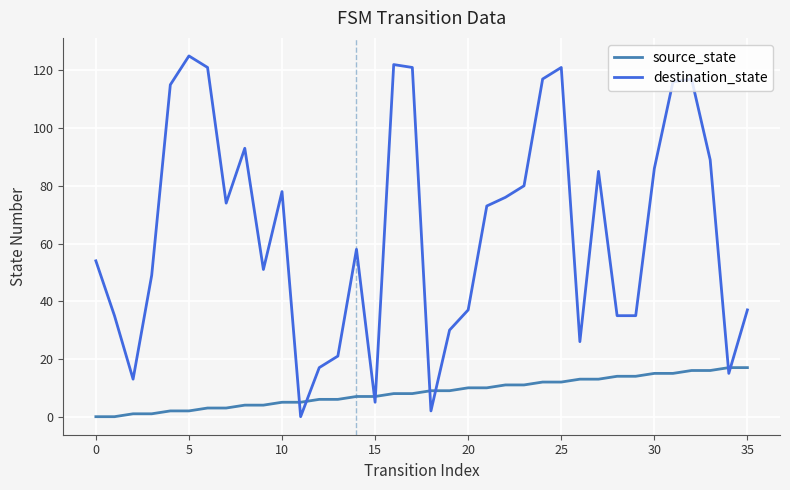

Which series has the largest range (max minus min)?

destination_state